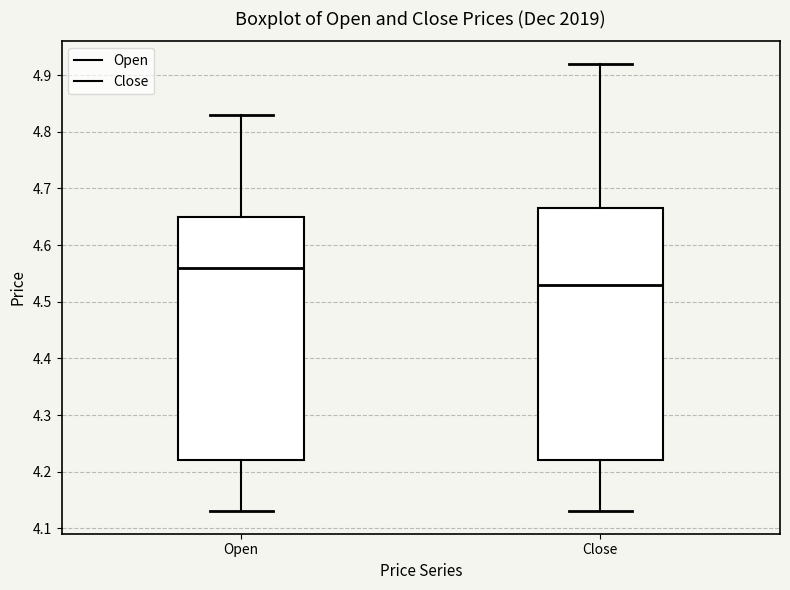

Which box's median line is the lowest?

Close